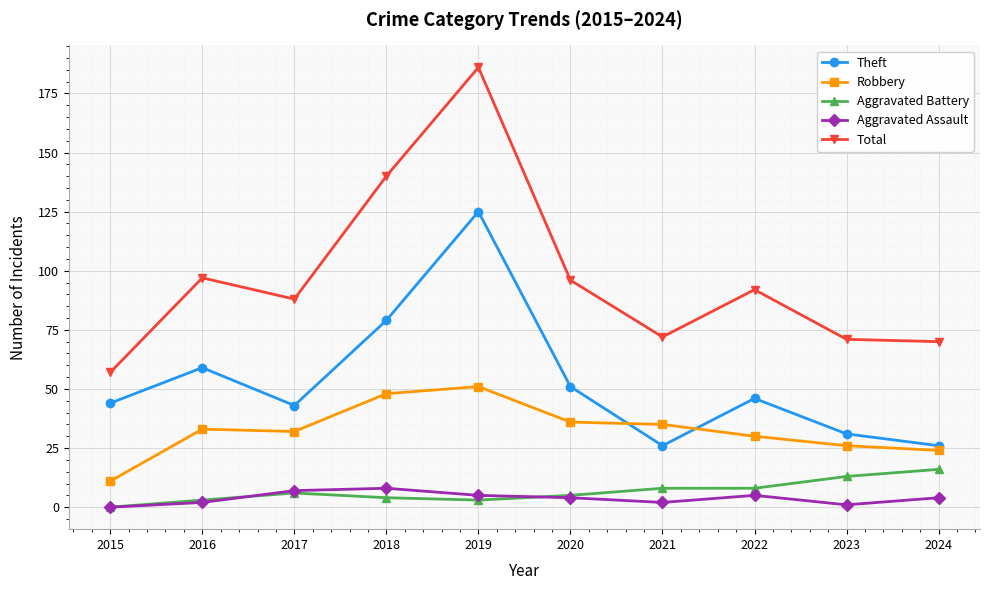

How many categories are shown in the chart?

10